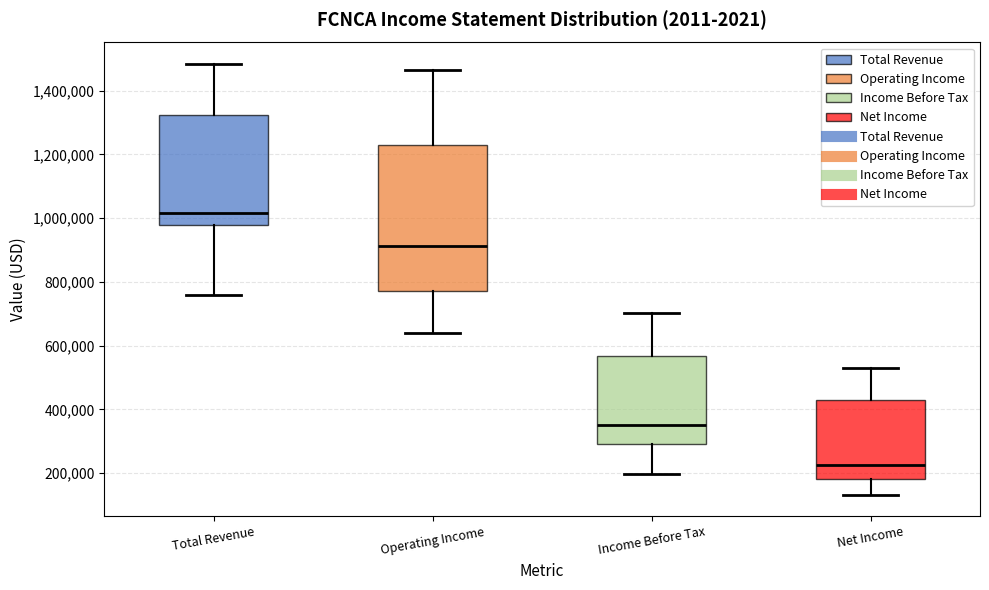

Where does the upper whisker of the box for Operating Income end on the y-axis? The values are not printed on the chart, so give them approximately, as read against the axis.

1460000